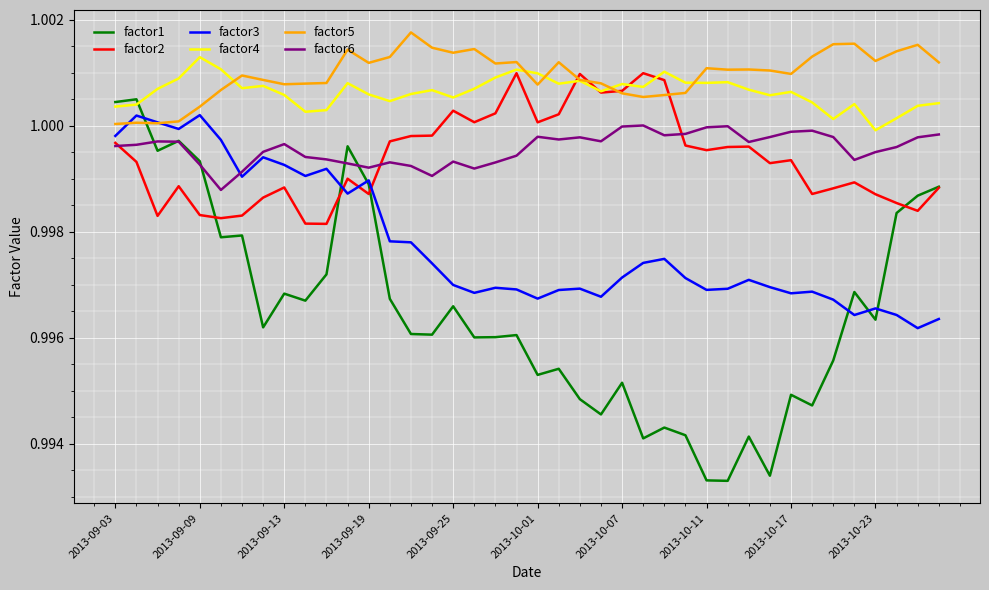

Which series has the widest spread of values?

factor1